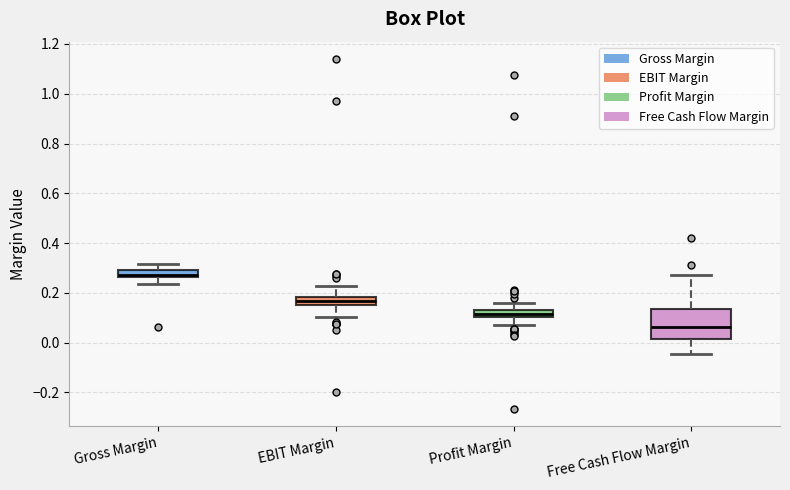

Which box is the tallest, from its lower edge to its upper edge?

Free Cash Flow Margin